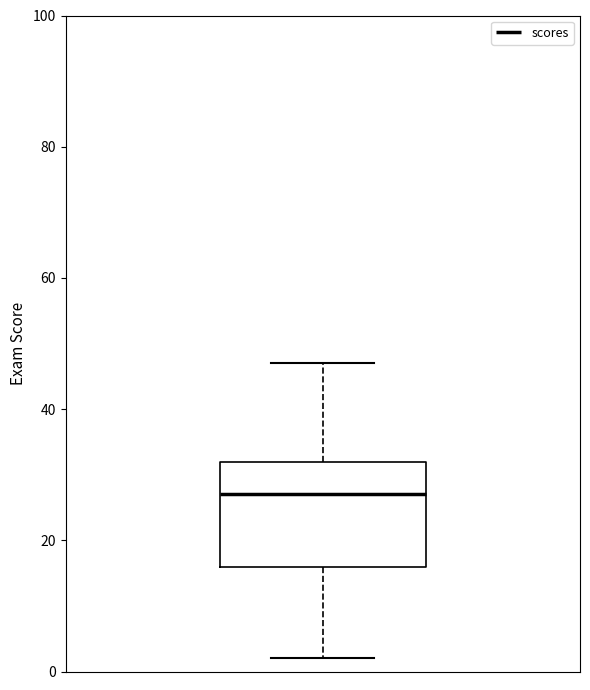

Read this box plot against the y-axis: the position of the median line, the range covered by the box, and the ends of both whiskers. The values are not printed on the chart, so give them approximately, as read against the axis.

median 28, box 16 to 32, whiskers 2 to 48